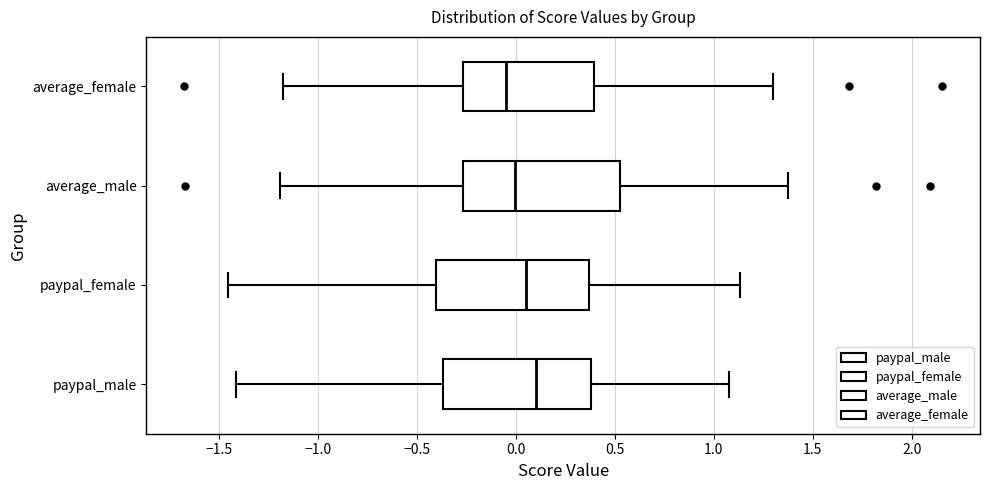

Reading bottom to top, read every box against the x-axis: the position of its median line, the range the box covers, and the ends of its whiskers. The values are not printed on the chart, so give them approximately, as read against the axis.

paypal_male: median 0.10, box -0.35 to 0.40, whiskers -1.40 to 1.10
paypal_female: median 0.05, box -0.40 to 0.35, whiskers -1.45 to 1.15
average_male: median 0.00, box -0.25 to 0.50, whiskers -1.20 to 1.40
average_female: median -0.05, box -0.25 to 0.40, whiskers -1.20 to 1.30